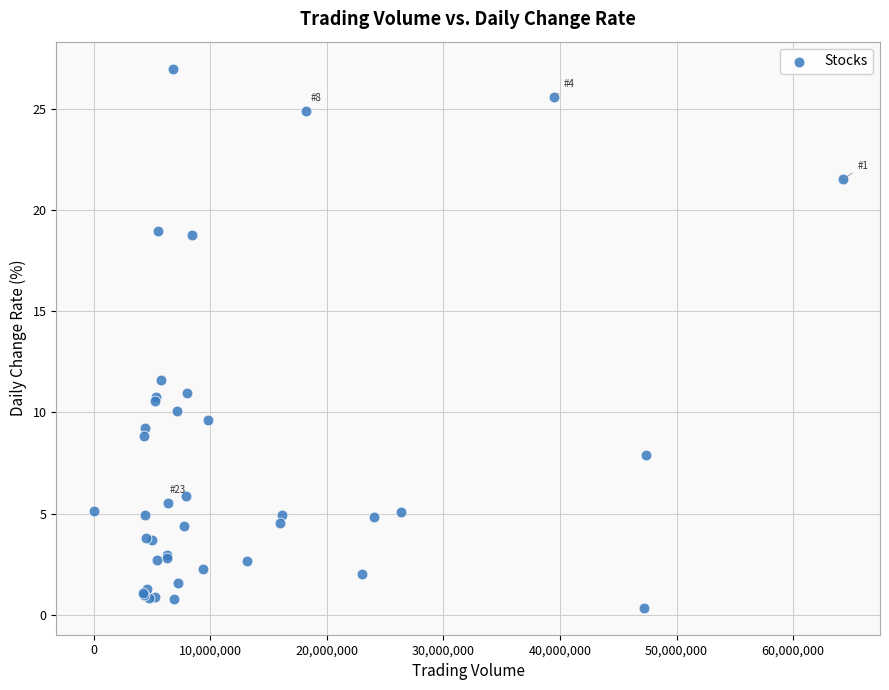

What Y value in the scatter plot is closest to 13?

11.6